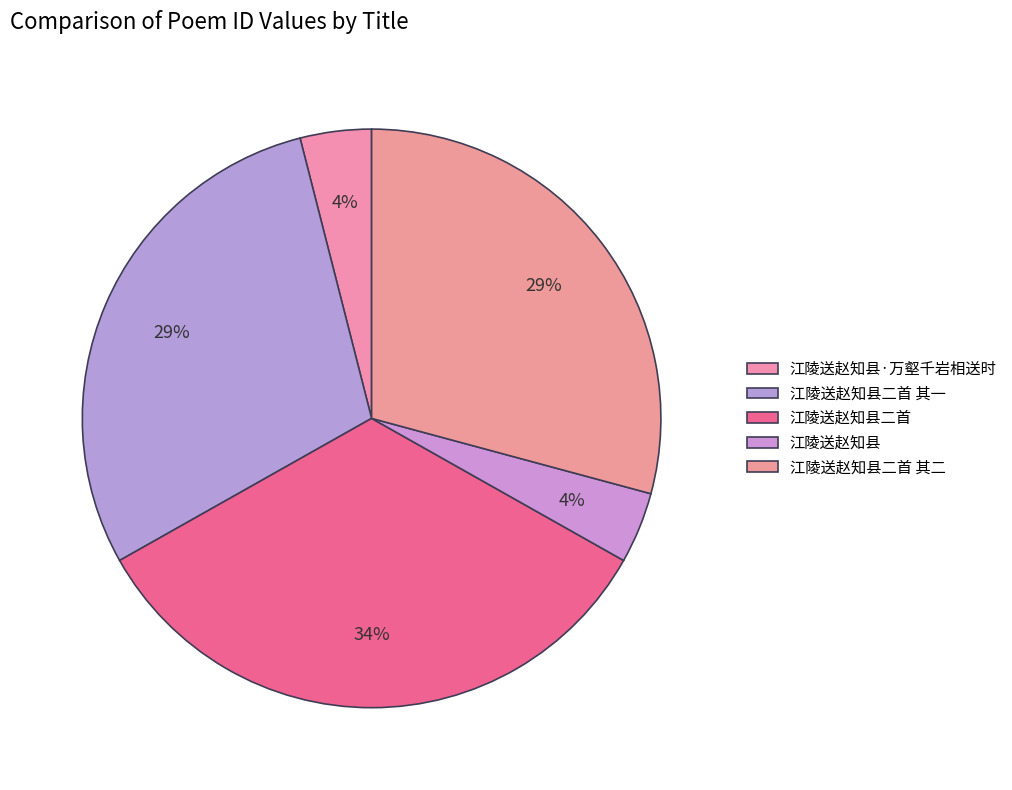

To the nearest percent, what portion does 江陵送赵知县二首 其一 represent?

29%